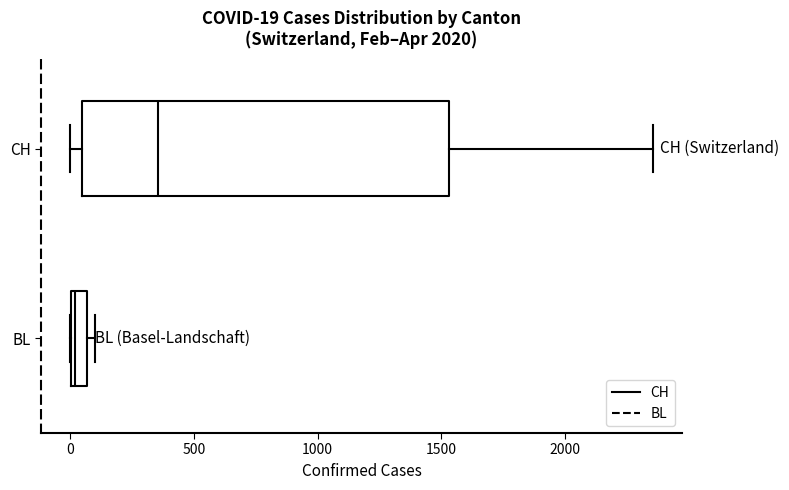

Which box has the furthest to the right median line?

CH